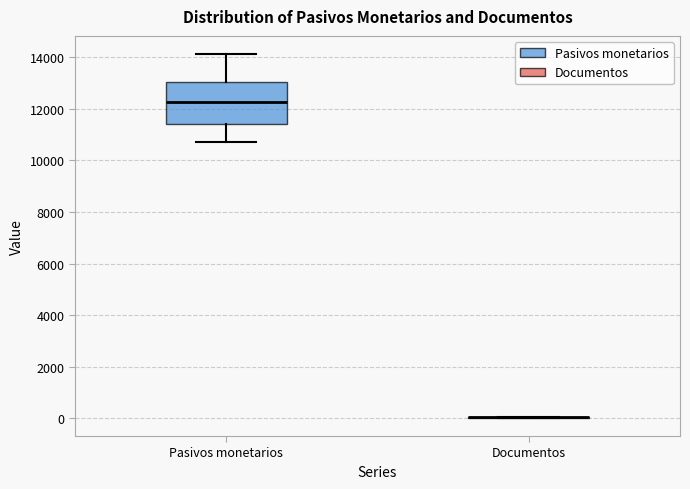

Where does the lower whisker of the box for Pasivos monetarios end on the y-axis? The values are not printed on the chart, so give them approximately, as read against the axis.

10800